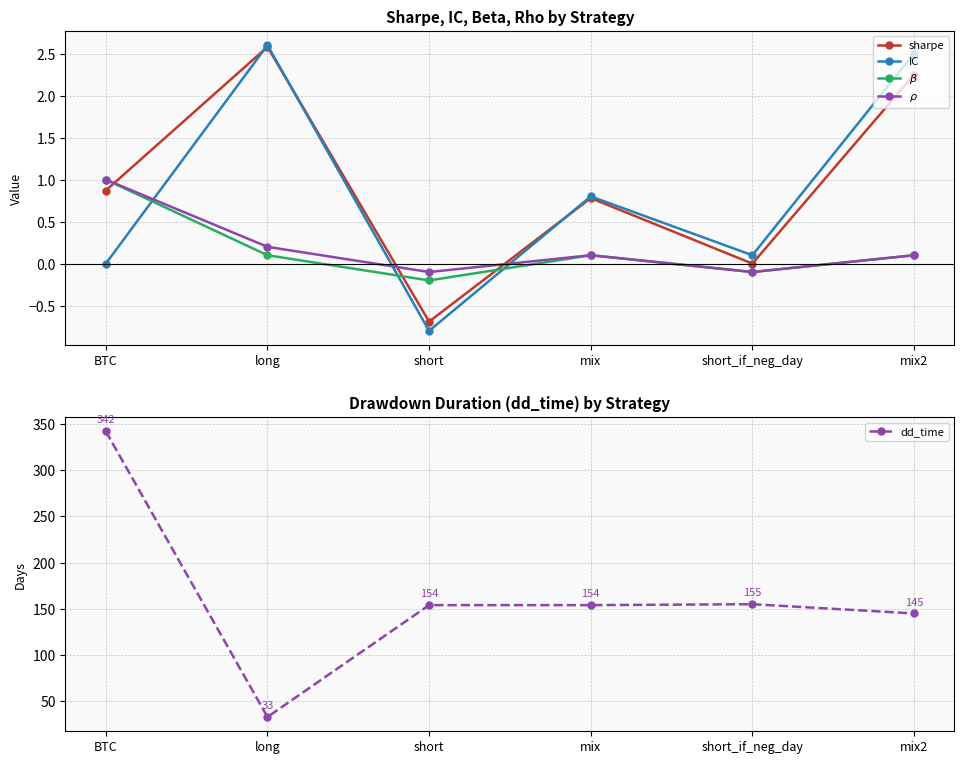

Where is $\rho$ nearest to the value 0?

short